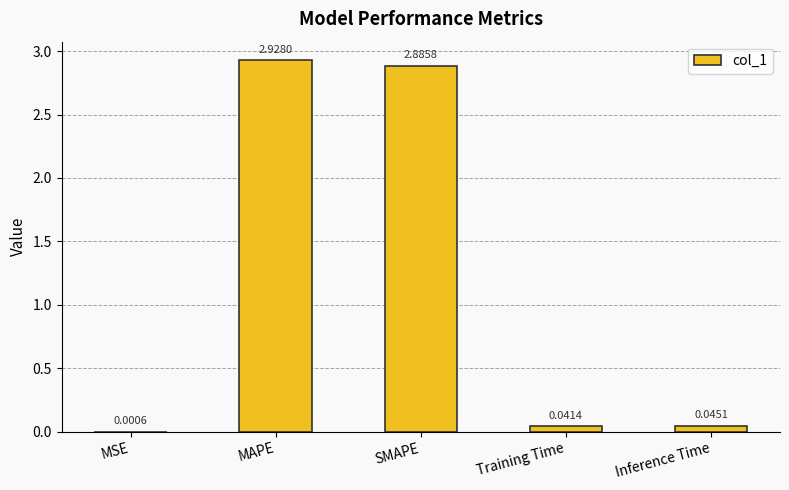

What is the sum of all values?

5.9